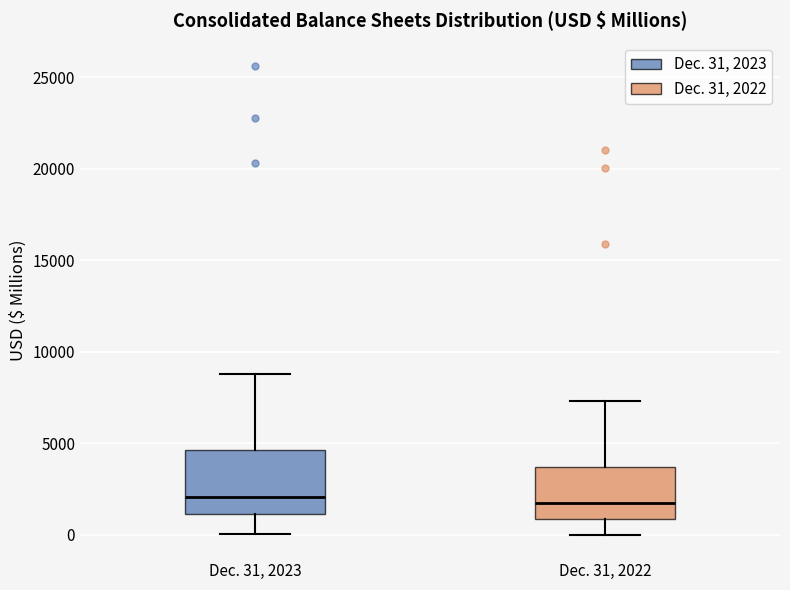

Where does the median line of the box for Dec. 31, 2023 sit on the y-axis? The values are not printed on the chart, so give them approximately, as read against the axis.

2000